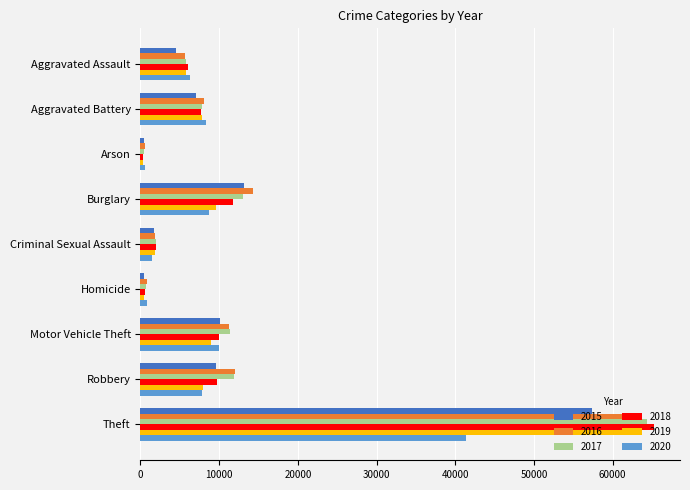

What is the total value across all series at Motor Vehicle Theft?

61655